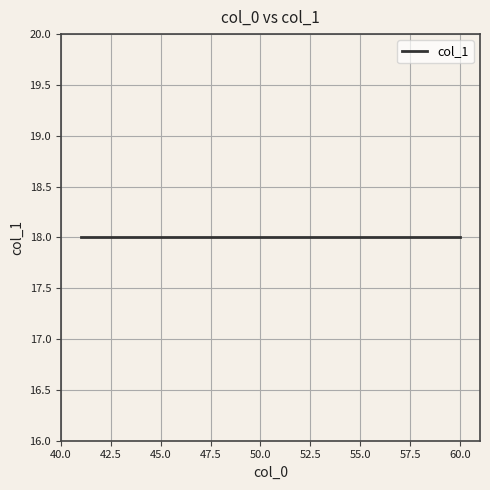

Count the number of categories in the chart.

21